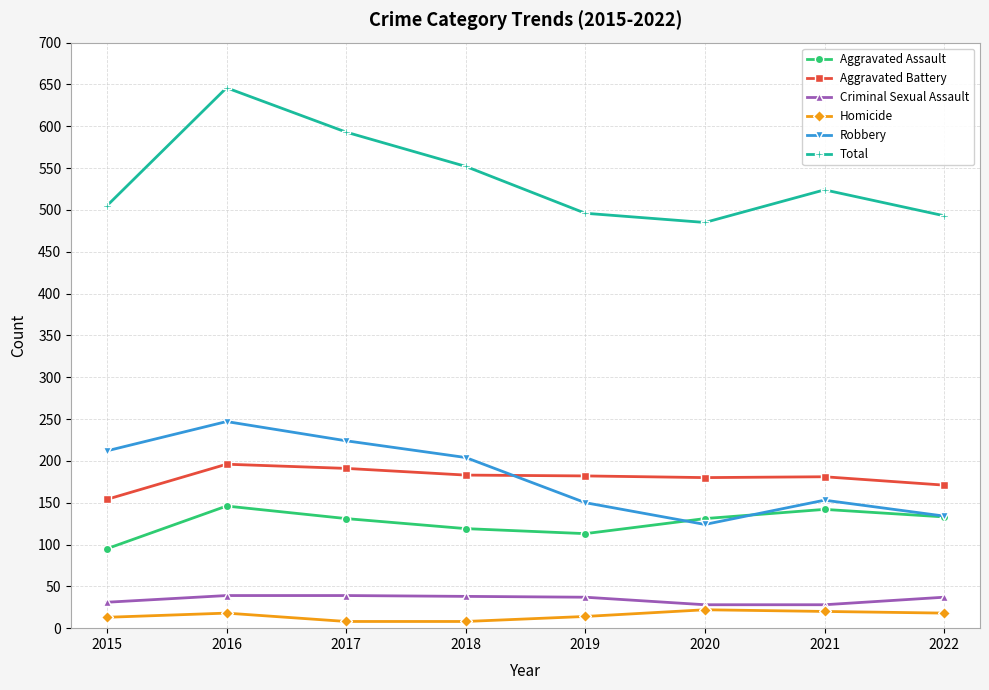

What is the greatest value displayed?

646